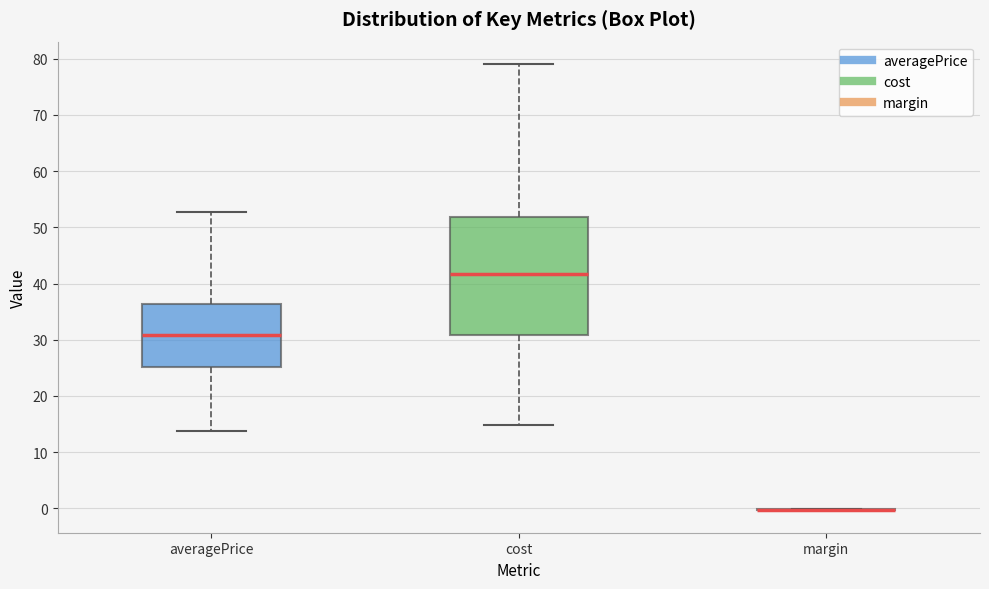

Where does the median line of the box for averagePrice sit on the y-axis? The values are not printed on the chart, so give them approximately, as read against the axis.

31